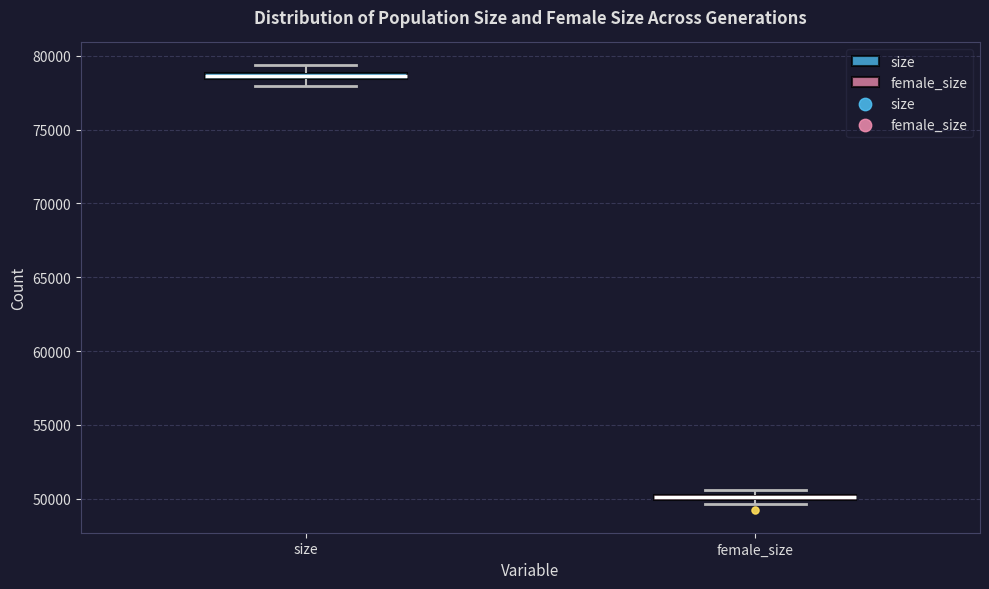

Where does the upper whisker of the box for size end on the y-axis? The values are not printed on the chart, so give them approximately, as read against the axis.

79500